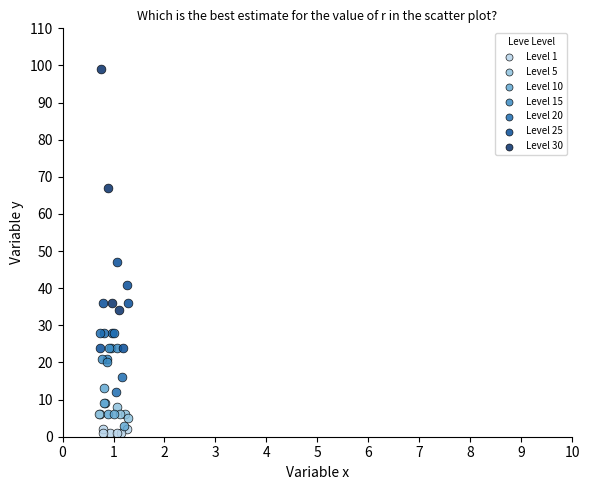

Which series reaches the maximum Y coordinate?

Level 30